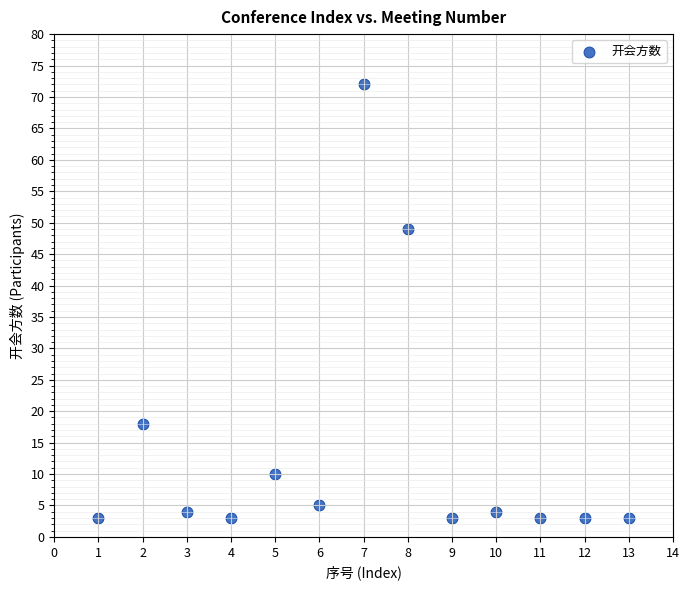

What Y value in the scatter plot is closest to 37?

49